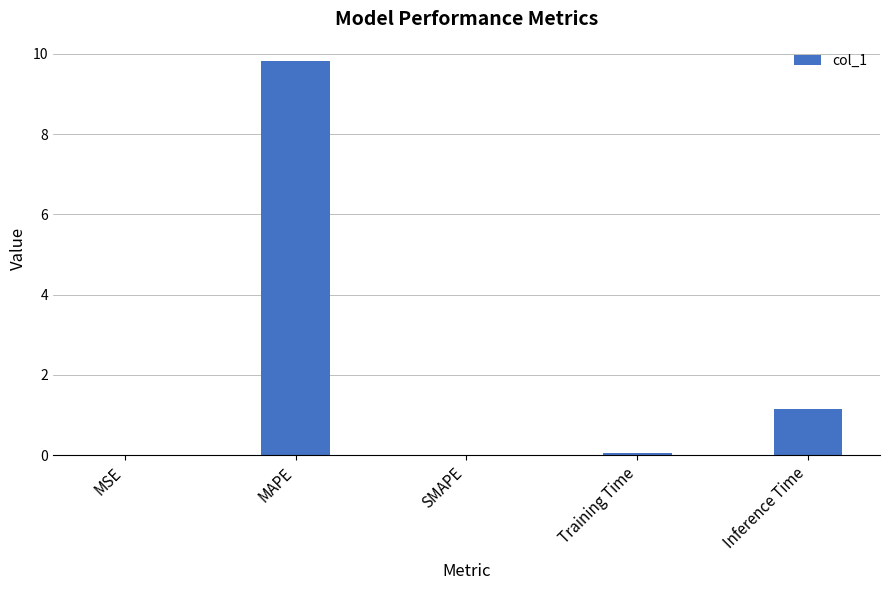

What is the change in value from MAPE to SMAPE?

-9.8